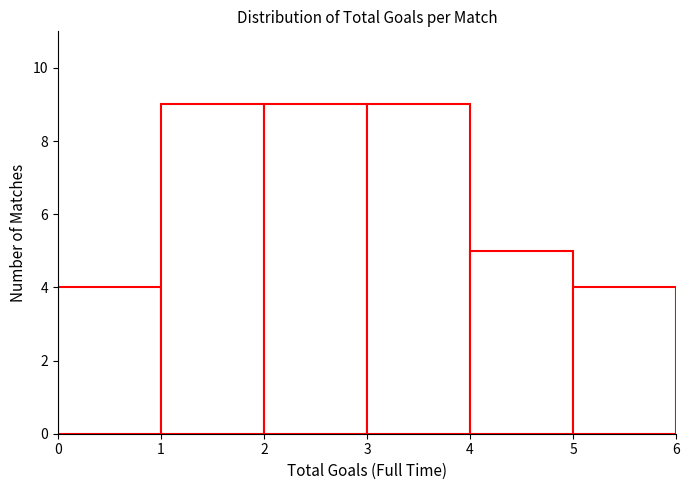

Reading left to right, list every bar in this chart as the range it spans on the x-axis followed by its height. The values are not printed on the chart, so give them approximately, as read against the axis.

0 to 1: 4
1 to 2: 9
2 to 3: 9
3 to 4: 9
4 to 5: 5
5 to 6: 4